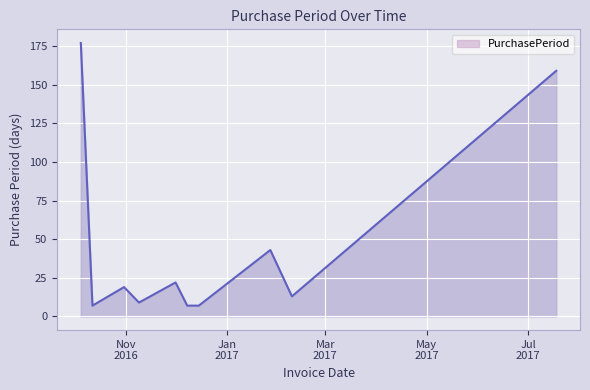

What is the difference between the maximum and minimum values?

170